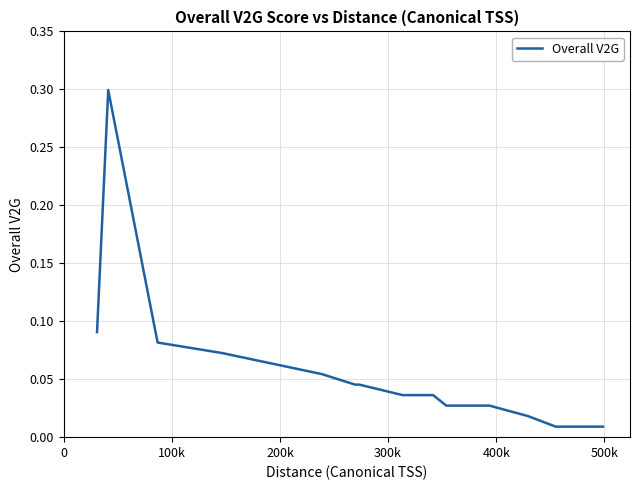

What is the difference between the maximum and minimum values?

0.3